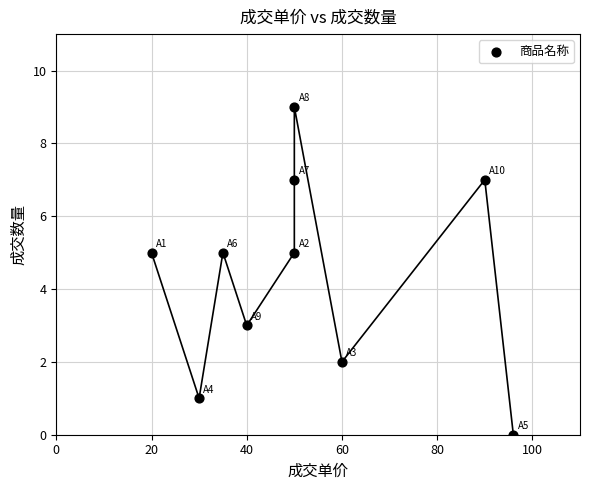

What is the average X value?

52